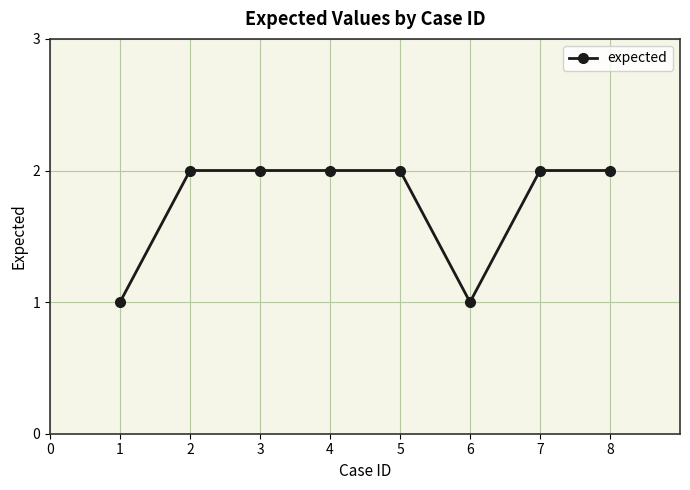

Count the values in the range 2 to 3.

6